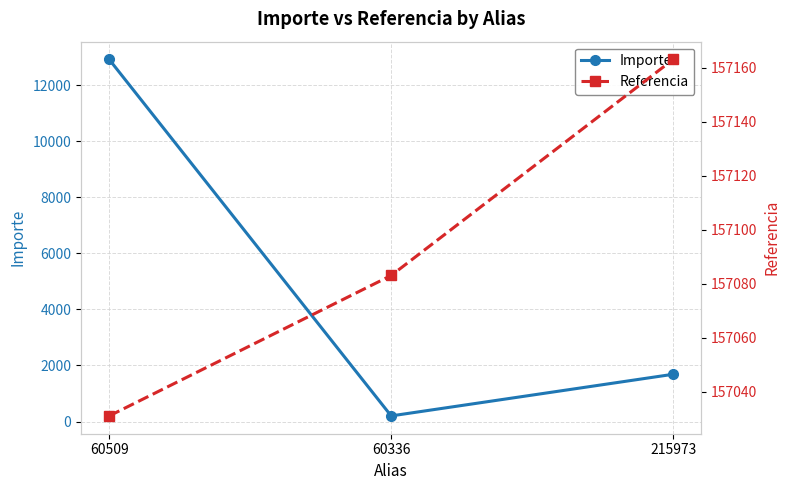

Reading left to right, extract all data points from this chart.

Importe: 60509=12917.7	60336=200.0	215973=1685.2
Referencia: 60509=157031.0	60336=157083.0	215973=157163.0